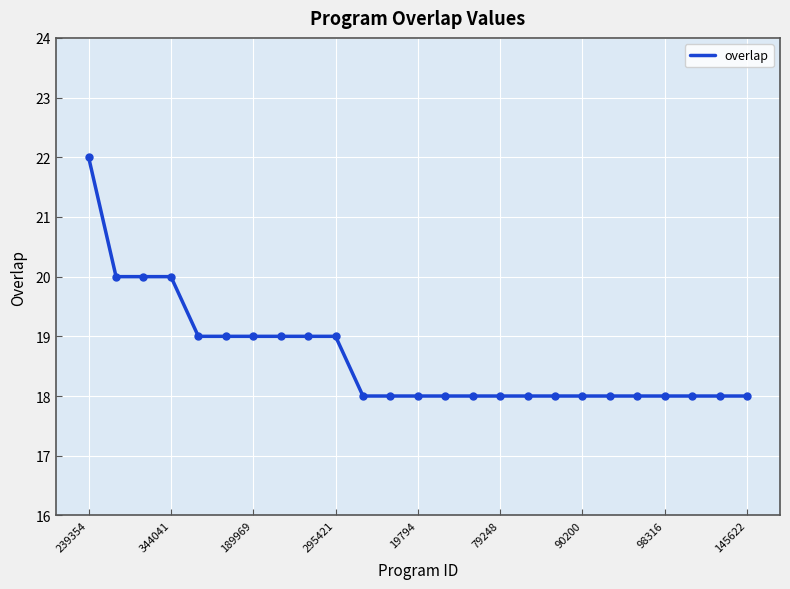

What is the difference between the maximum and minimum values?

4